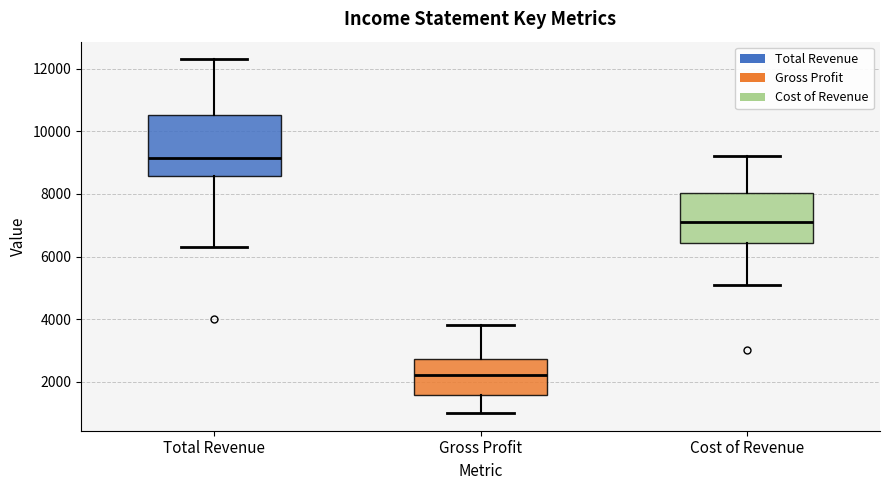

Where is the upper edge of the box for Cost of Revenue on the y-axis? The values are not printed on the chart, so give them approximately, as read against the axis.

8000